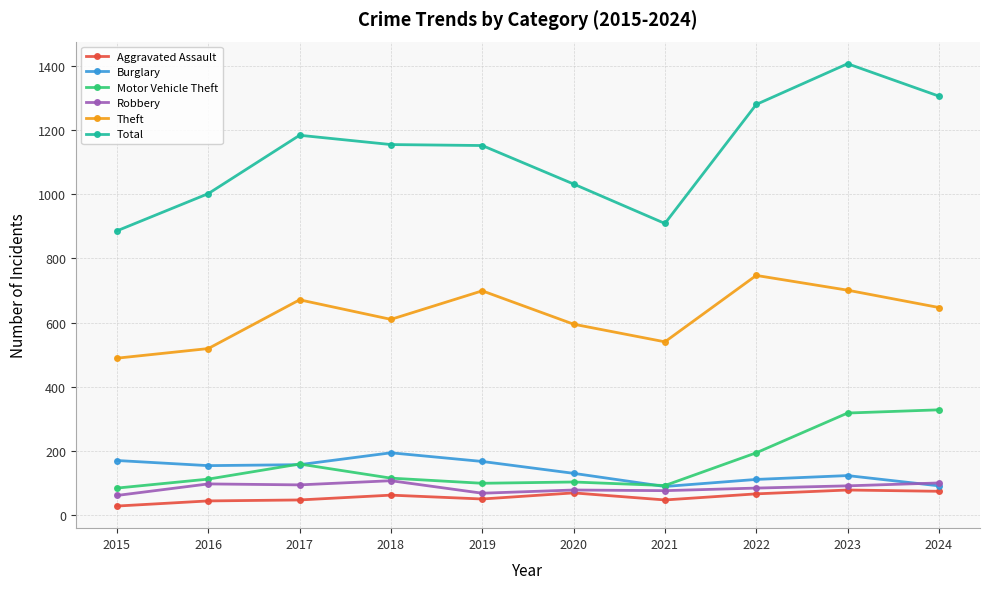

What is the value of the Motor Vehicle Theft point at the 1st from the left?

84